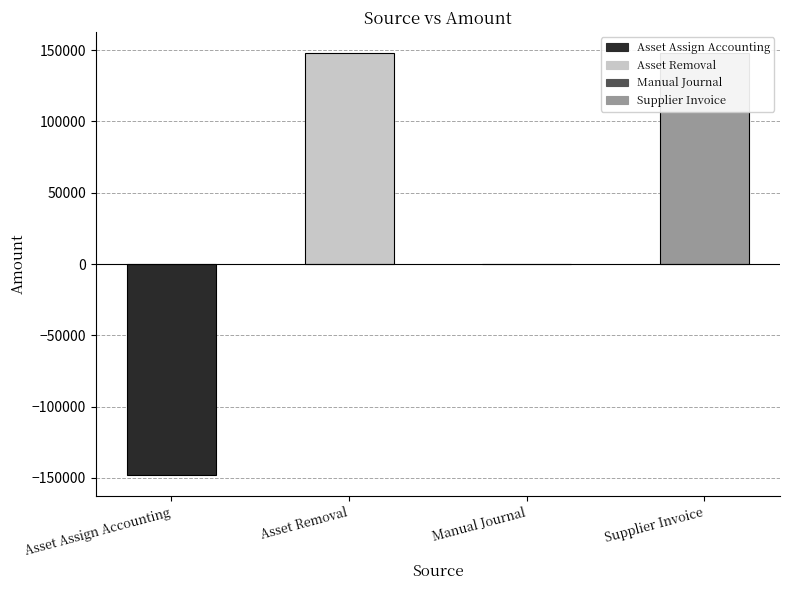

At which category does the chart reach its minimum across all series?

Asset Assign Accounting